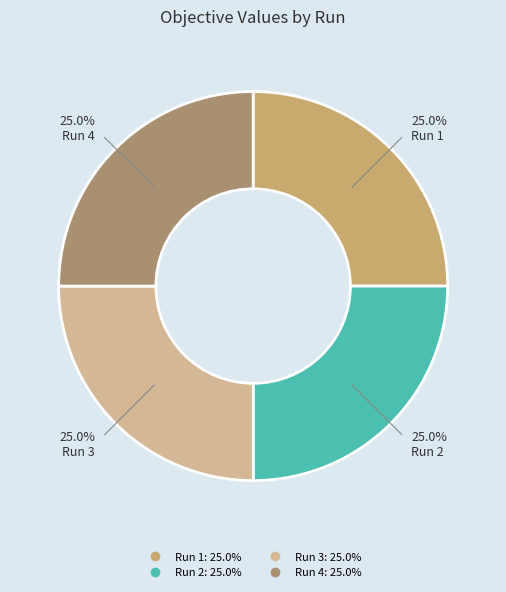

Is it true that Run 2 is 25% of the pie?

True